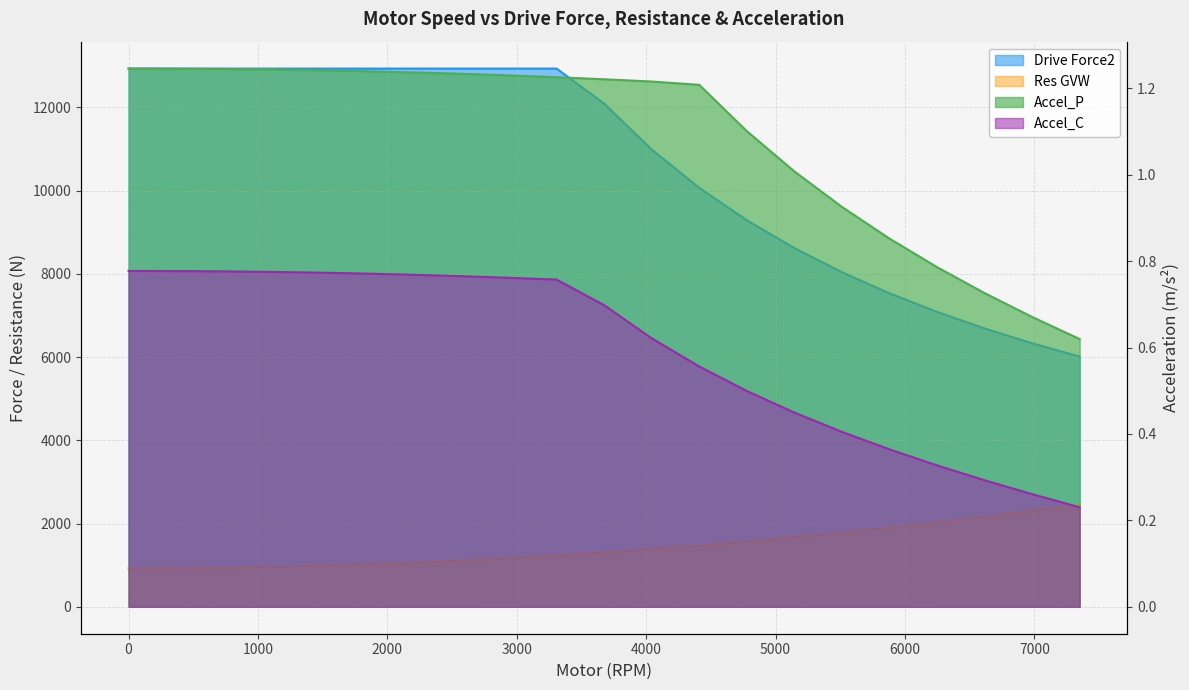

What is the maximum value shown in the chart?

12934.8